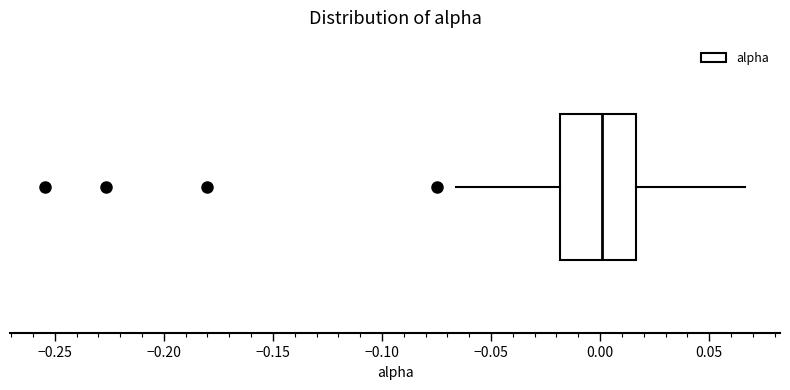

Transcribe this box plot: give where the median line is, the range the box spans, and where the two whiskers end, as read against the x-axis. The values are not printed on the chart, so give them approximately, as read against the axis.

median 0.000, box -0.020 to 0.015, whiskers -0.065 to 0.065